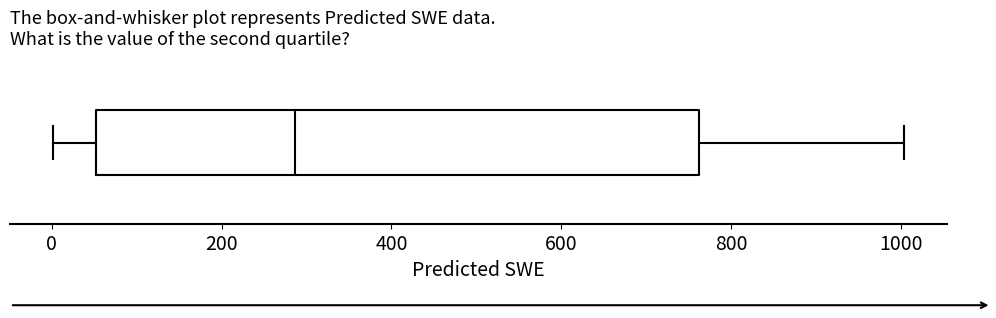

Transcribe this box plot: give where the median line is, the range the box spans, and where the two whiskers end, as read against the x-axis. The values are not printed on the chart, so give them approximately, as read against the axis.

median 280, box 60 to 760, whiskers 0 to 1000